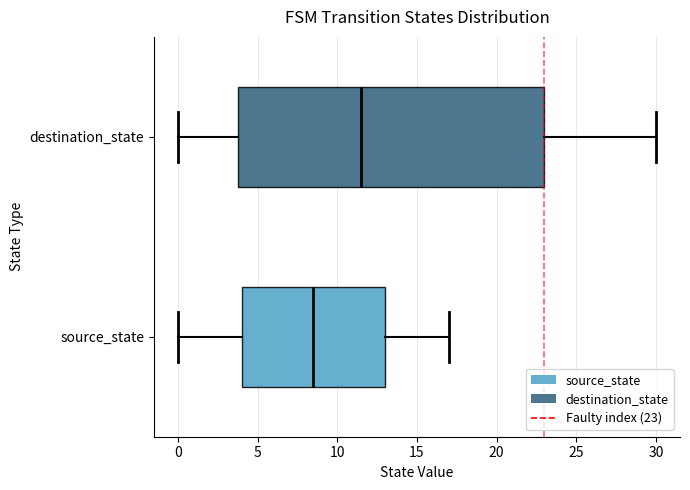

Where is the right edge of the box for source_state on the x-axis? The values are not printed on the chart, so give them approximately, as read against the axis.

13.0